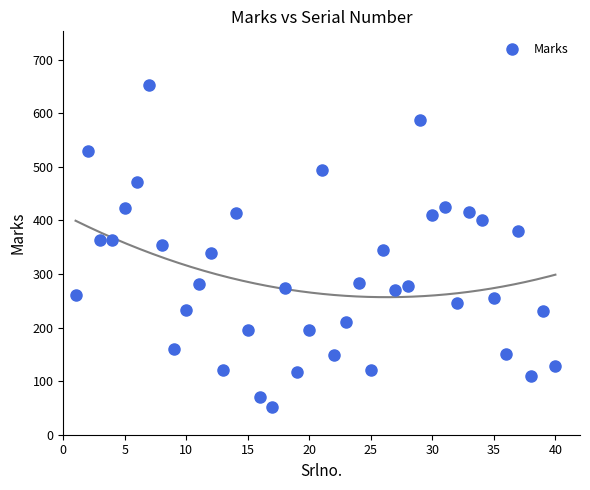

What is the range of Y values (max minus min)?

602